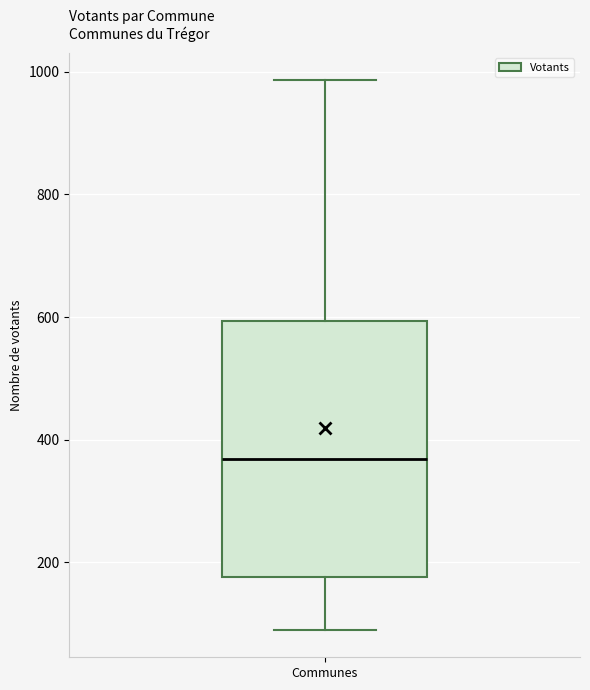

Transcribe this box plot: give where the median line is, the range the box spans, and where the two whiskers end, as read against the y-axis. The values are not printed on the chart, so give them approximately, as read against the axis.

median 360, box 180 to 600, whiskers 100 to 980